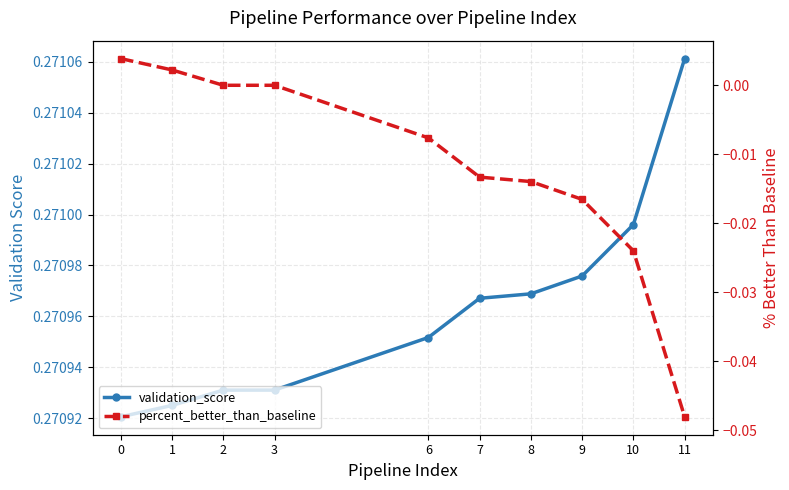

What are all the series names shown in the legend?

validation_score, percent_better_than_baseline